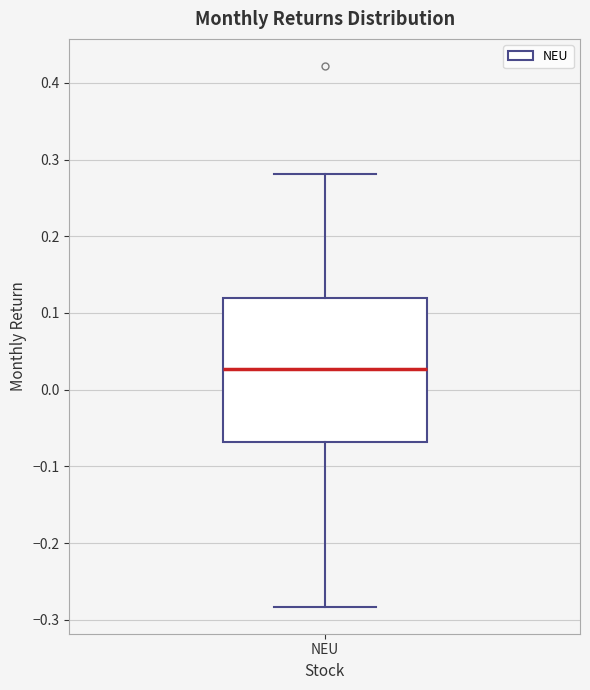

Transcribe this box plot: give where the median line is, the range the box spans, and where the two whiskers end, as read against the y-axis. The values are not printed on the chart, so give them approximately, as read against the axis.

median 0.03, box -0.07 to 0.12, whiskers -0.28 to 0.28